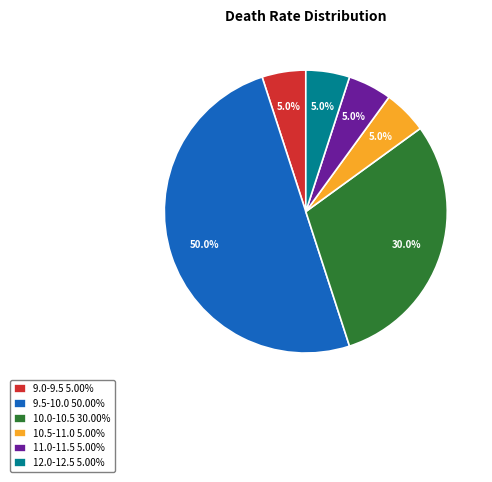

Approximately how many times larger is the value at 9.0-9.5 5.00% compared to 12.0-12.5 5.00%?

1.0